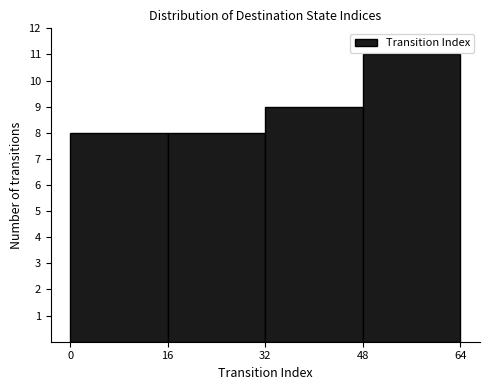

Over which range of the x-axis is the bar tallest?

48 to 64